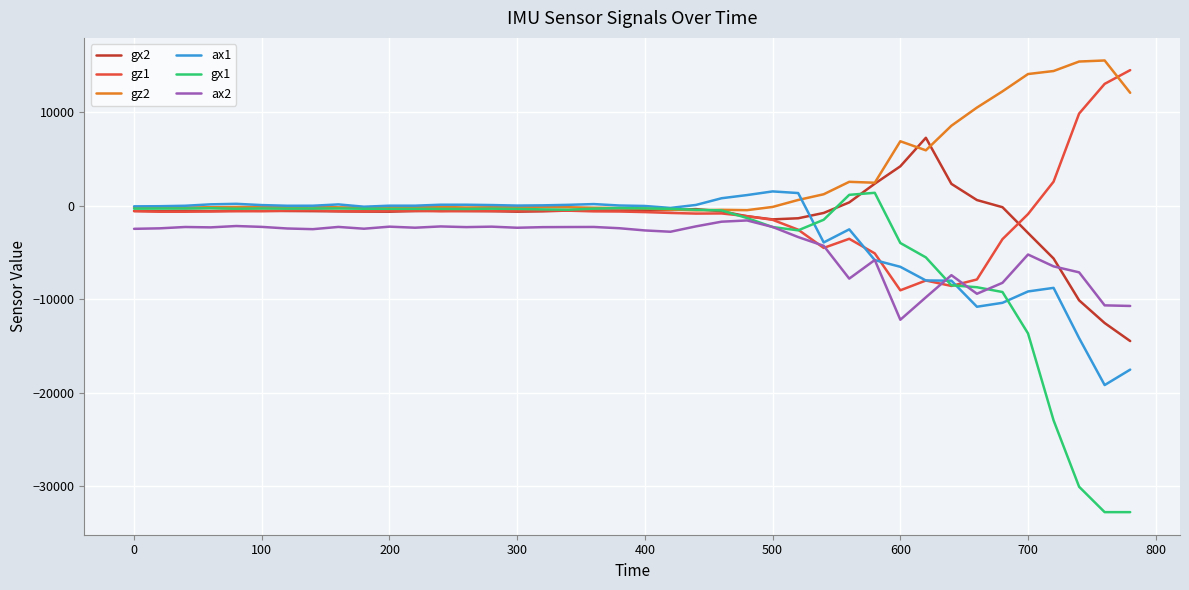

Which series has the widest spread of values?

gx1